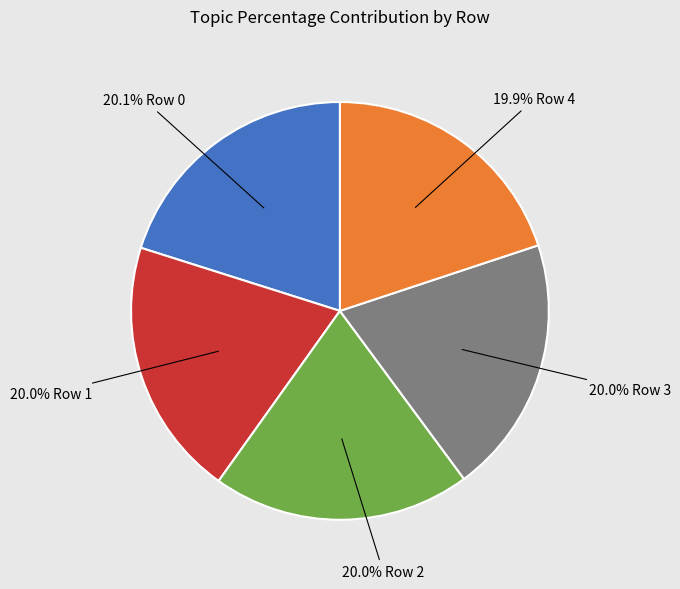

Is there a majority slice in this chart?

No